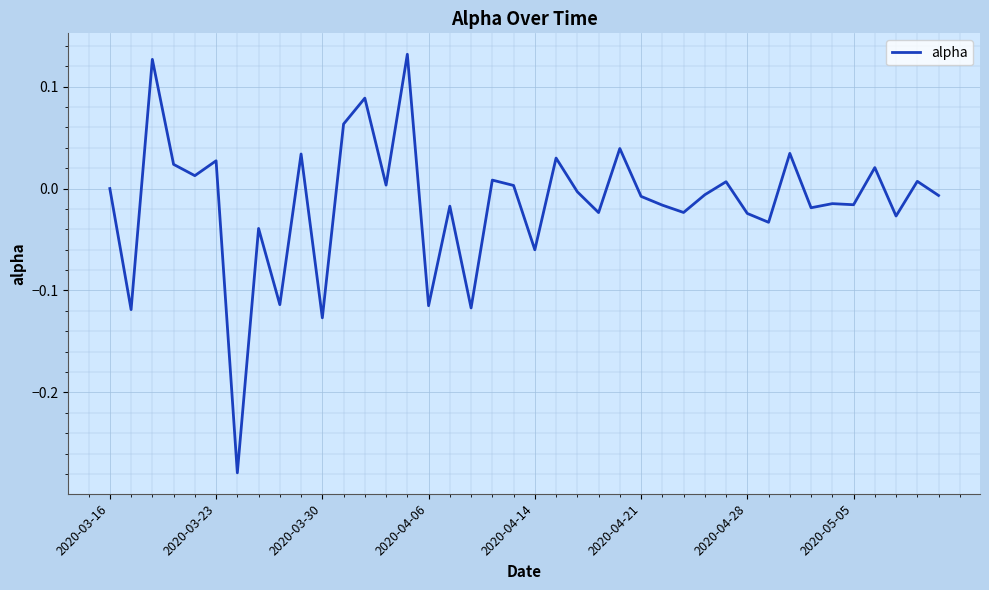

What is the difference between the maximum and minimum values?

0.4